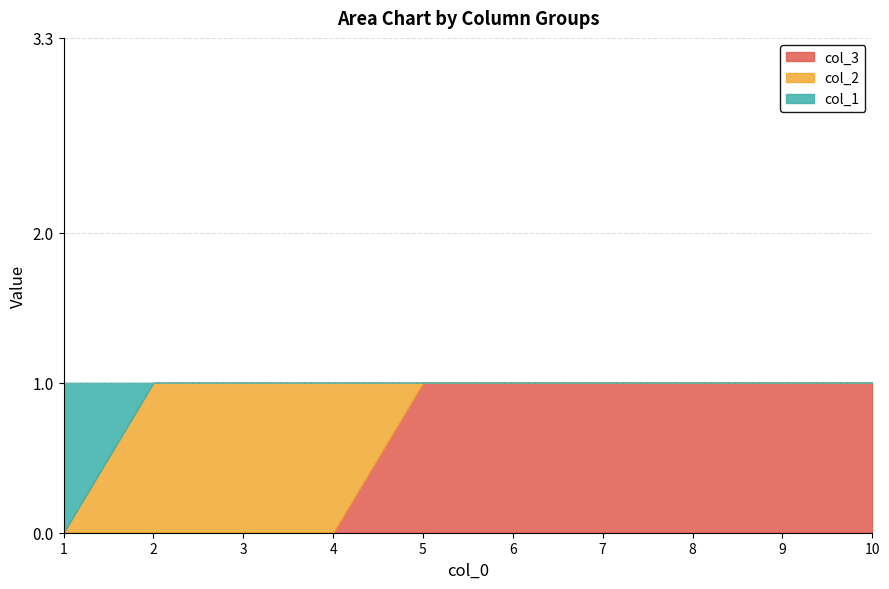

True or false: col_1 and col_3 intersect in this chart.

False